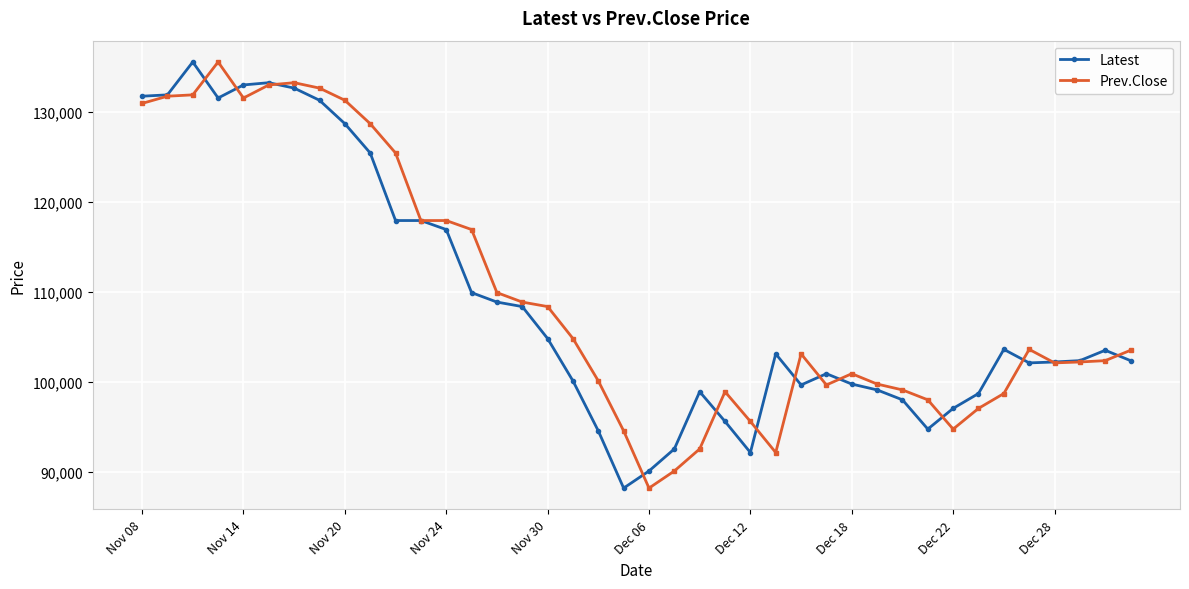

At how many categories does at least one series exceed 107455?

17